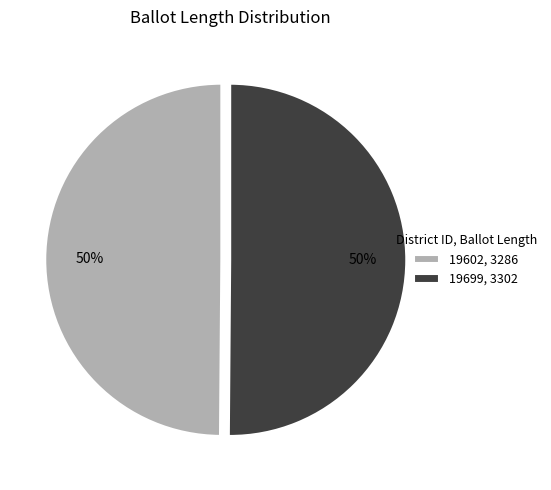

How many segments does this pie chart have?

2